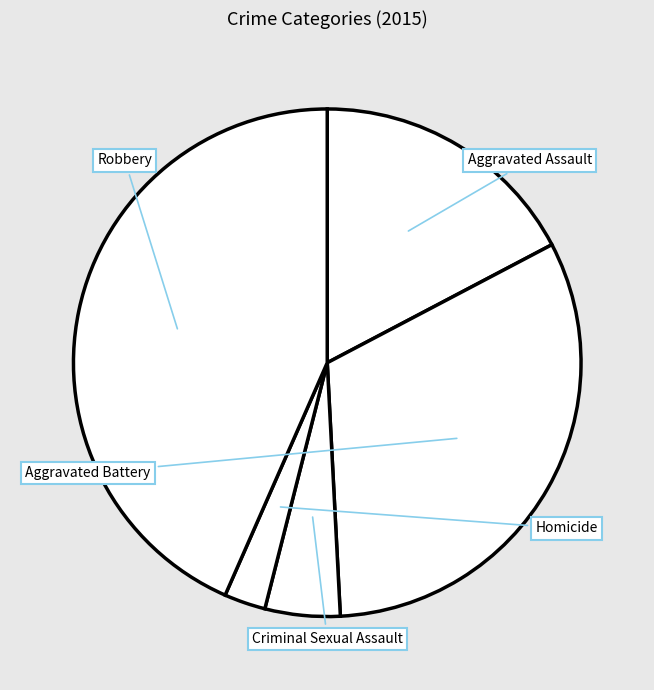

True or false: Aggravated Battery accounts for 32% of the total.

True